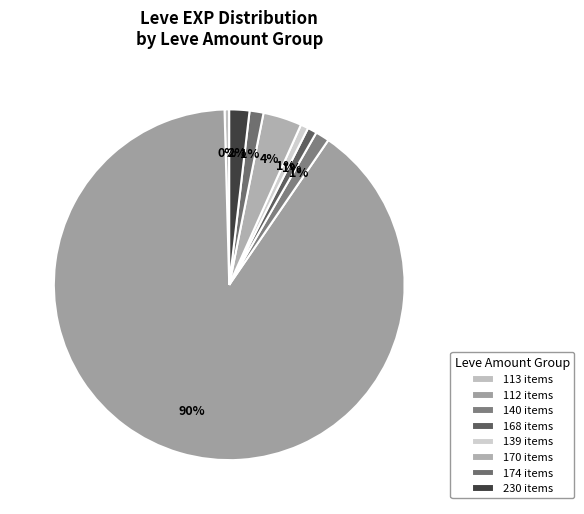

To the nearest percent, what is the average slice percentage?

12%